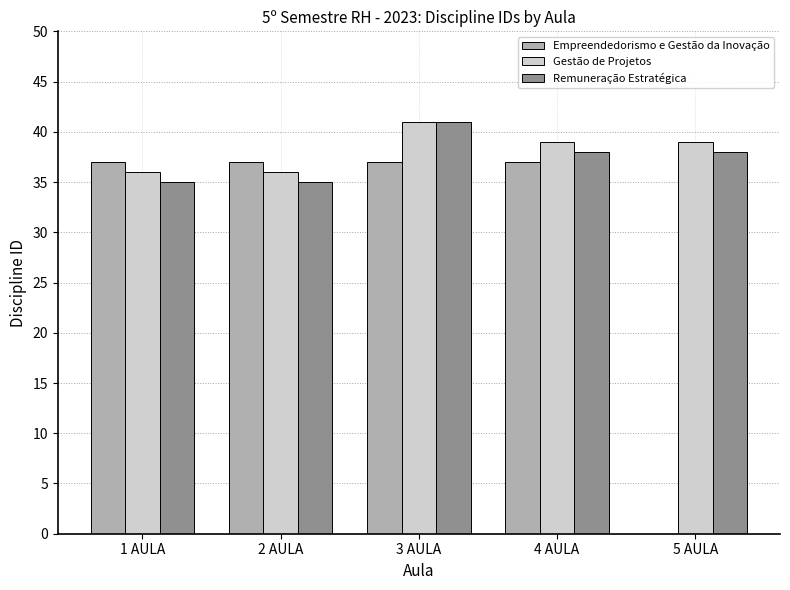

Is the value of Empreendedorismo e Gestão da Inovação at 5 AULA greater than the value of Gestão de Projetos at 5 AULA?

No